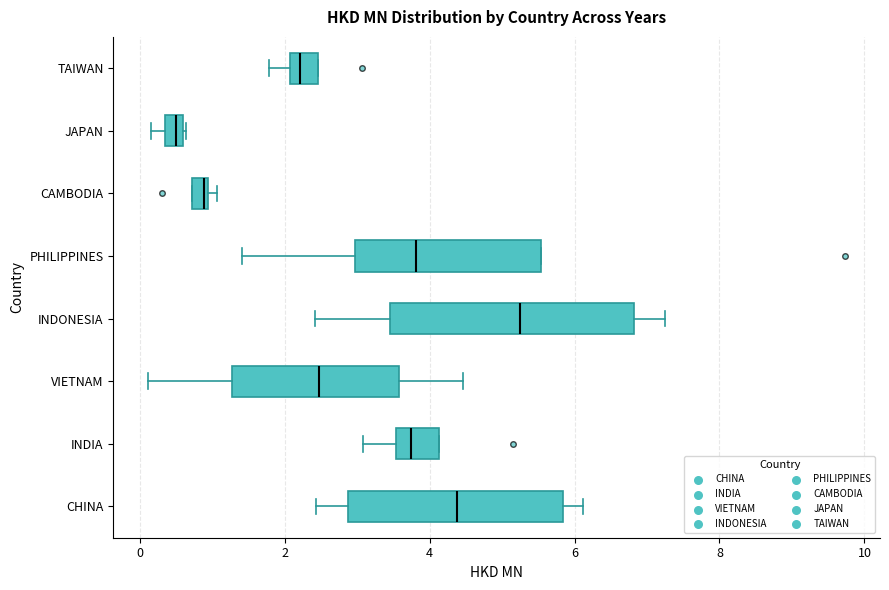

Which box's median line is the furthest to the right?

INDONESIA